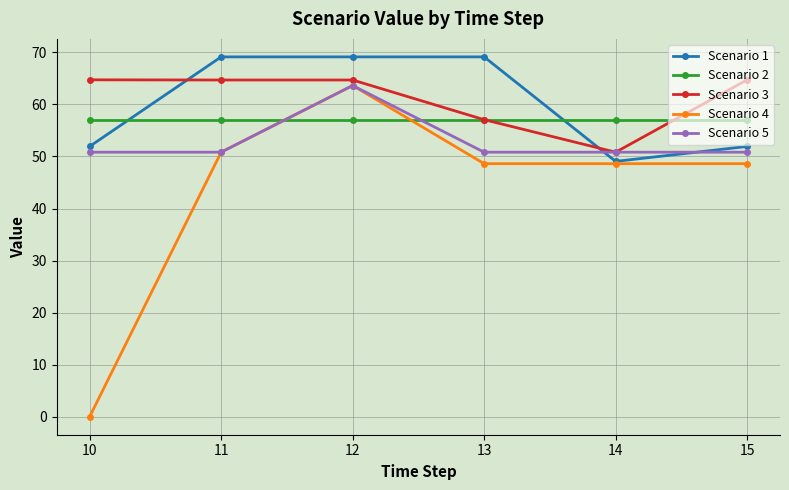

Reading right to left, extract all data points from this chart.

Scenario 1: 51.9	49.1	69.1	69.1	69.1	51.9
Scenario 2: 57.1	57.1	57.1	57.1	57.1	57.1
Scenario 3: 64.7	50.8	57.1	64.7	64.7	64.7
Scenario 4: 48.6	48.6	48.6	63.6	50.8	0.0
Scenario 5: 50.8	50.8	50.8	63.6	50.8	50.8